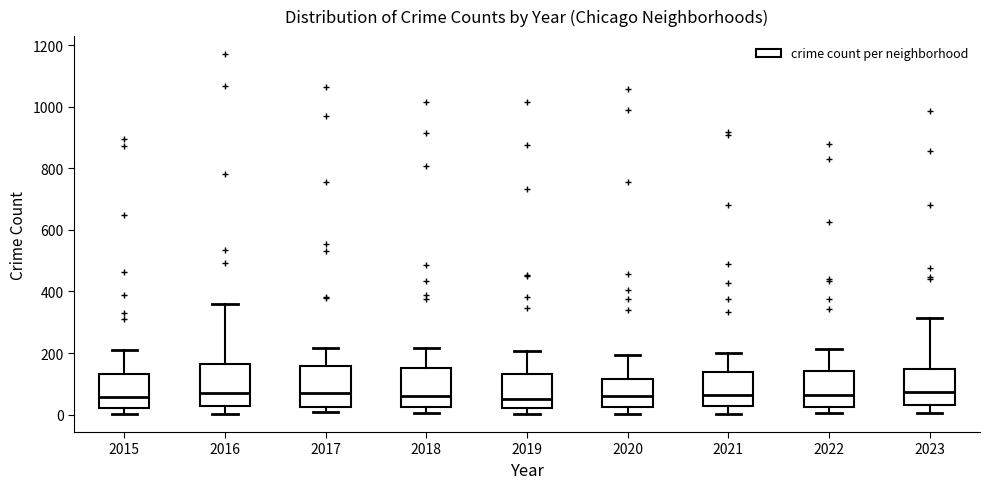

Reading left to right, transcribe this box plot: for each box, give where its median line is, the range the box spans, and where its two whiskers end, as read against the y-axis. The values are not printed on the chart, so give them approximately, as read against the axis.

2015: median 60, box 20 to 140, whiskers 0 to 220
2016: median 80, box 20 to 160, whiskers 0 to 360
2017: median 80, box 20 to 160, whiskers 0 to 220
2018: median 60, box 20 to 160, whiskers 0 to 220
2019: median 60, box 20 to 140, whiskers 0 to 200
2020: median 60, box 20 to 120, whiskers 0 to 200
2021: median 60, box 20 to 140, whiskers 0 to 200
2022: median 60, box 20 to 140, whiskers 0 to 220
2023: median 80, box 40 to 140, whiskers 0 to 320